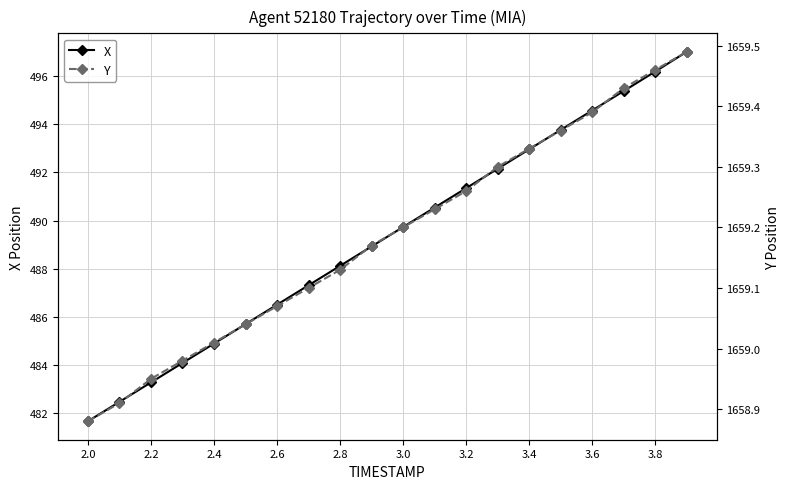

How many values in the X series are below 489?

10